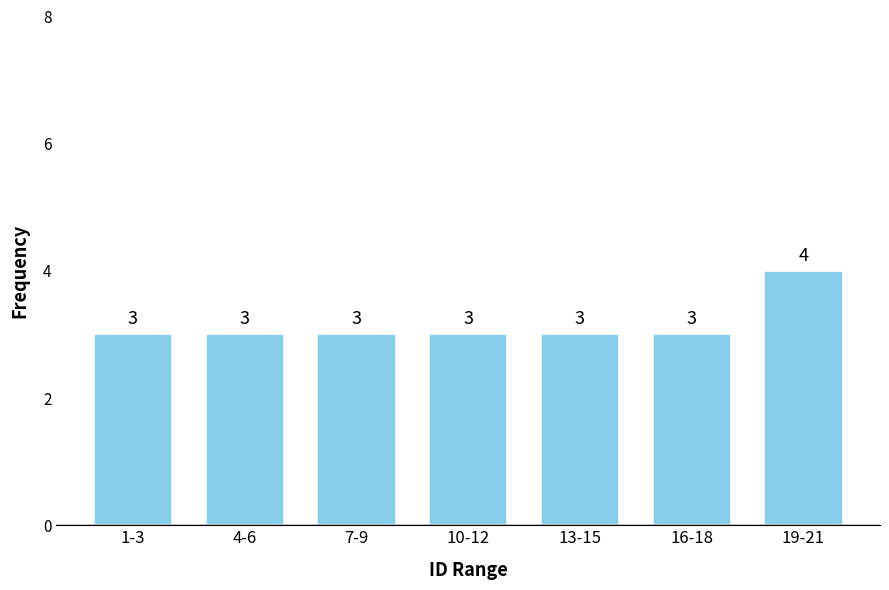

Reading right to left, list all the values displayed in this chart.

4	3	3	3	3	3	3